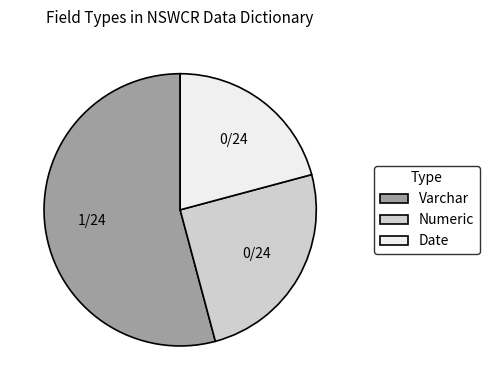

Approximately how many times larger is the value at Varchar compared to Date?

2.6